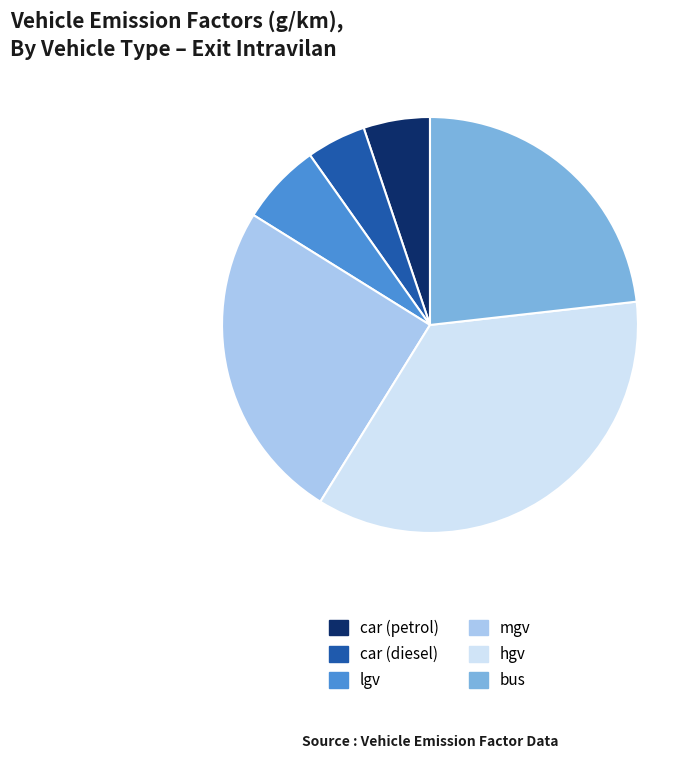

True or false: lgv accounts for 16% of the total.

False